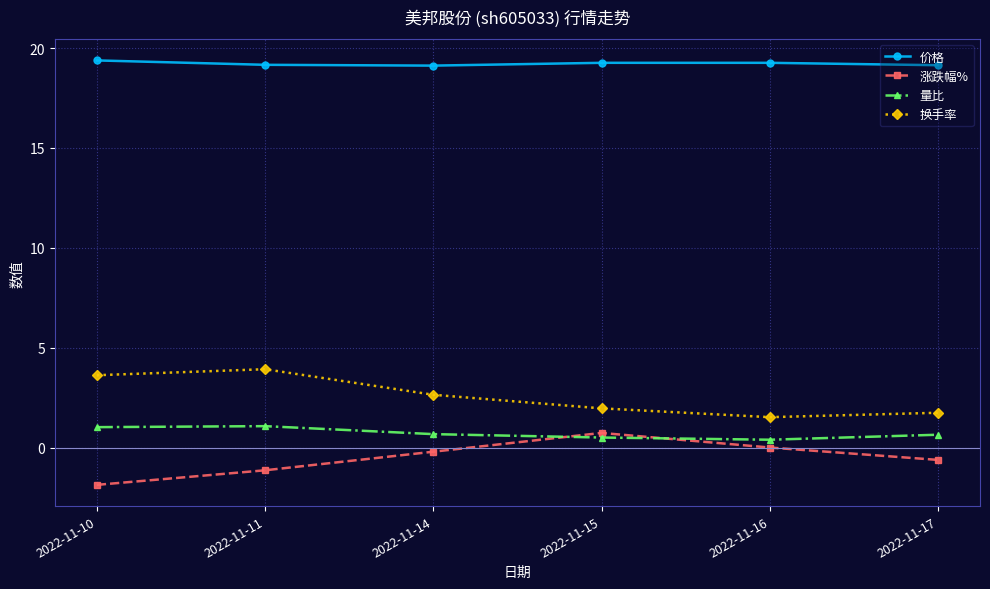

The value of 价格 at 2022-11-16 is 4.8. True or false?

False